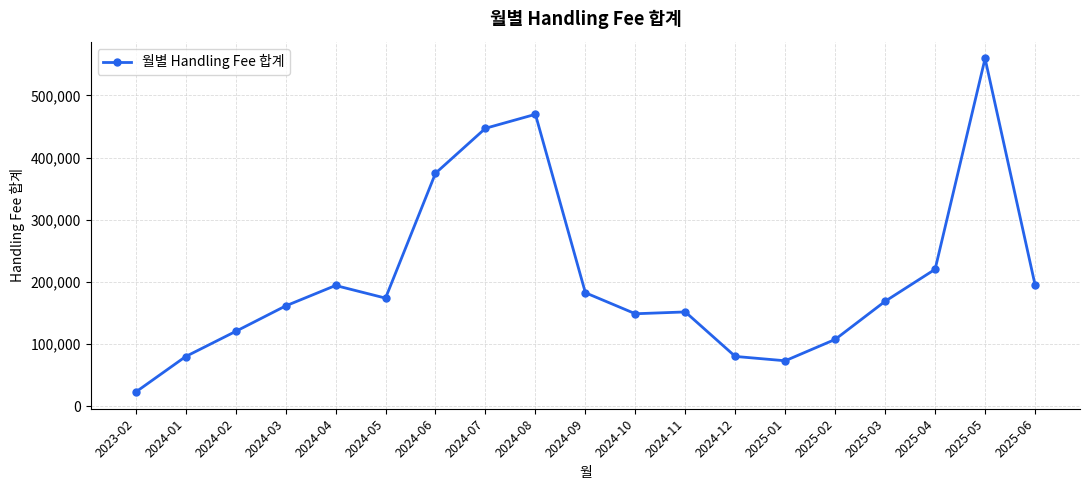

Read the value at 2024-05.

173733.5